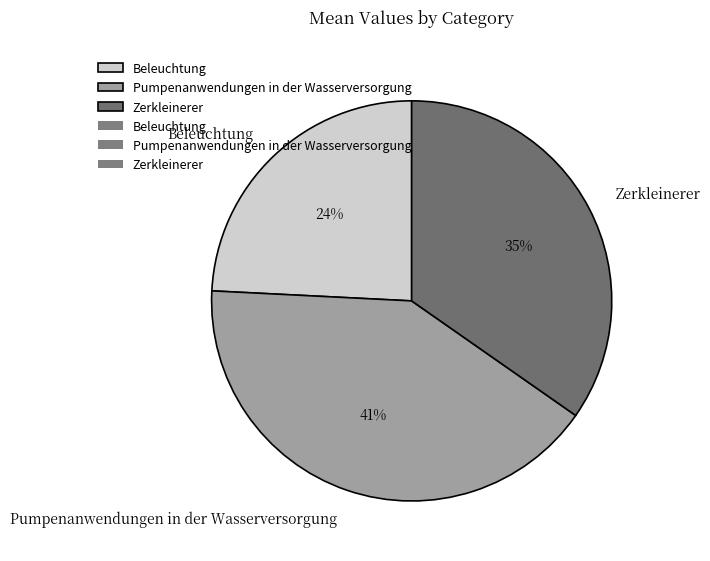

The Pumpenanwendungen in der Wasserversorgung slice represents 41% of the pie. True or false?

True